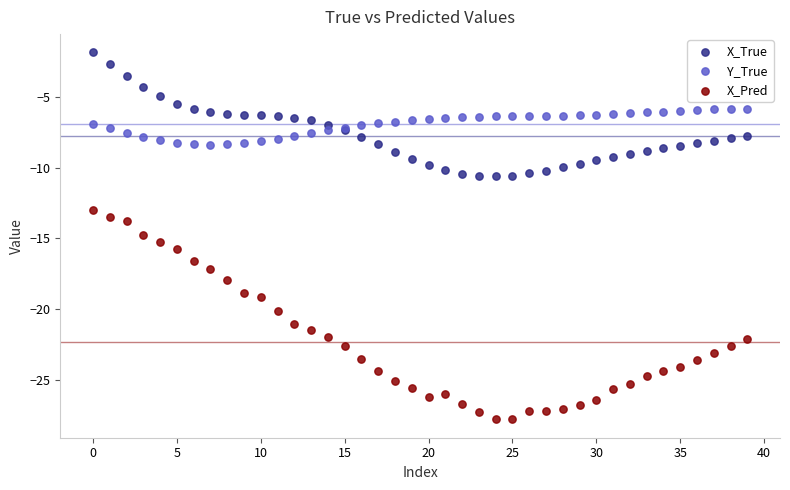

Which series reaches the minimum Y coordinate?

X_Pred